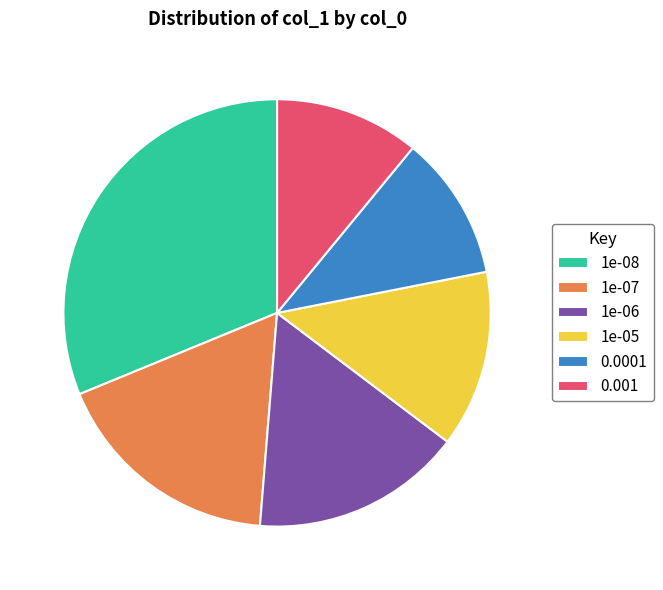

Is the sum of 0.0001 and 0.001 greater than half?

No